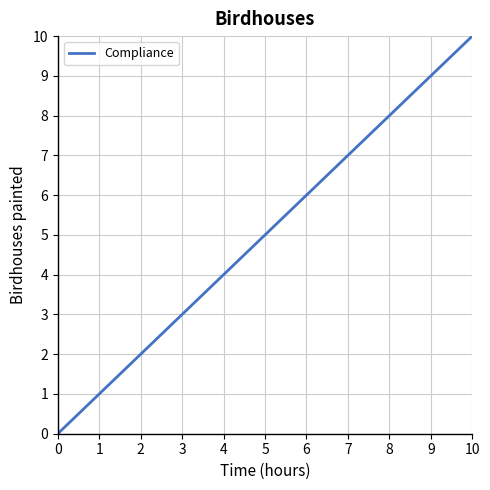

What is the approximate value at 6, to the nearest 10?

10